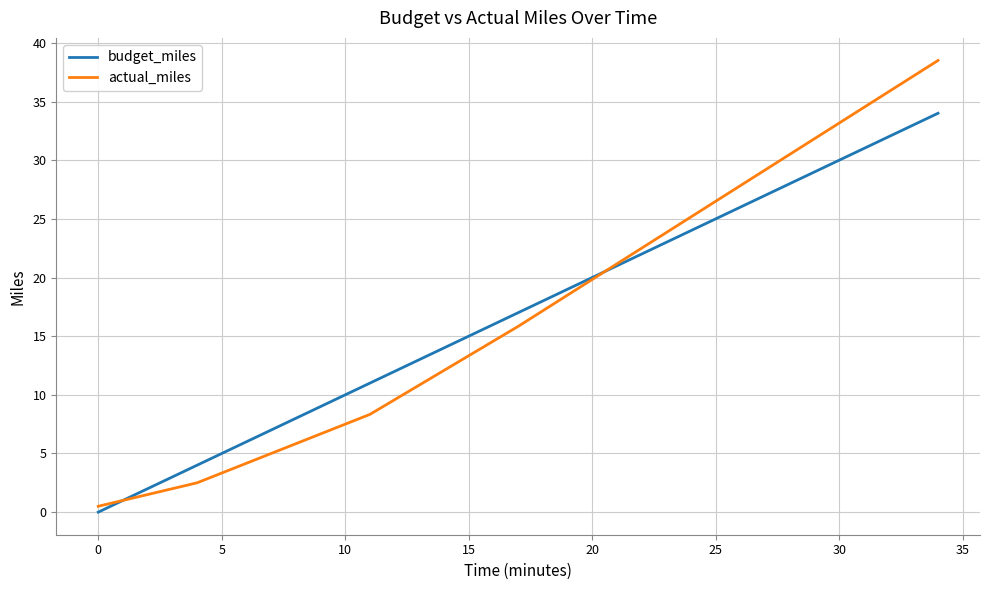

What is the minimum value for actual_miles?

0.5